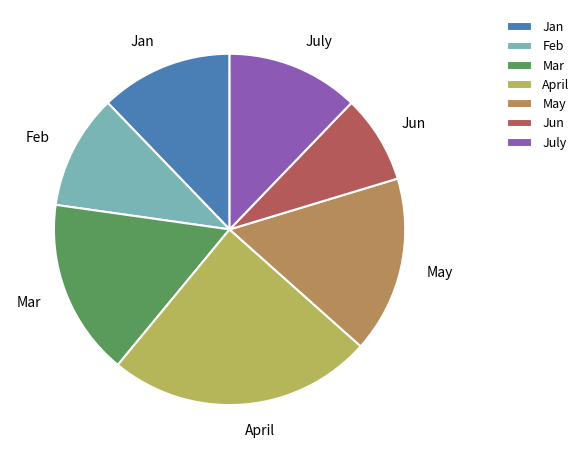

Which slice is the smallest?

Jun